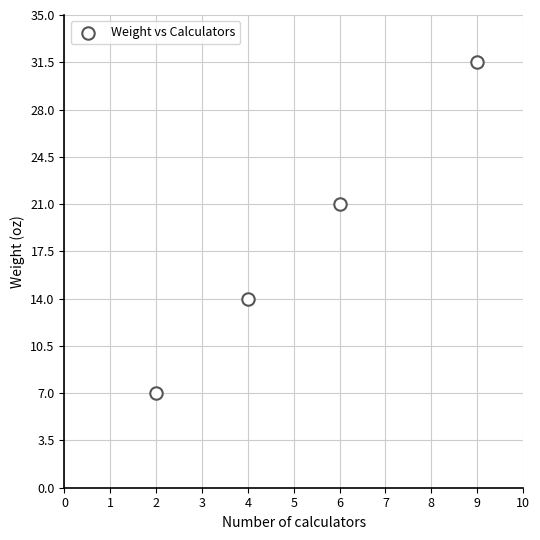

What Y value in the scatter plot is closest to 19?

21.0